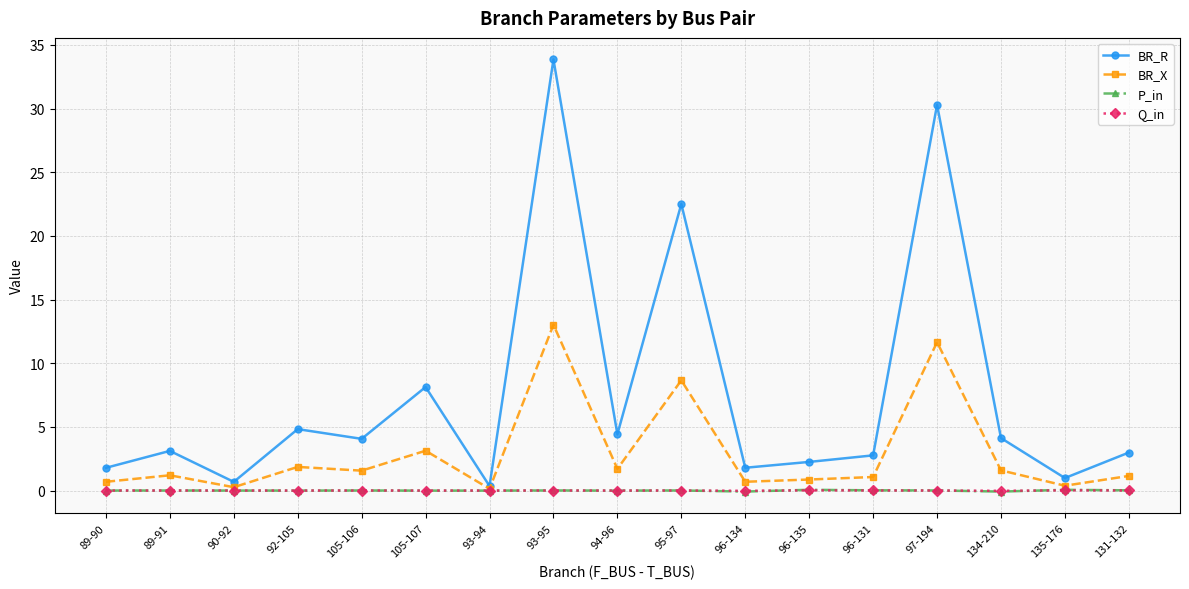

At which category is the sum across all series the highest?

93-95